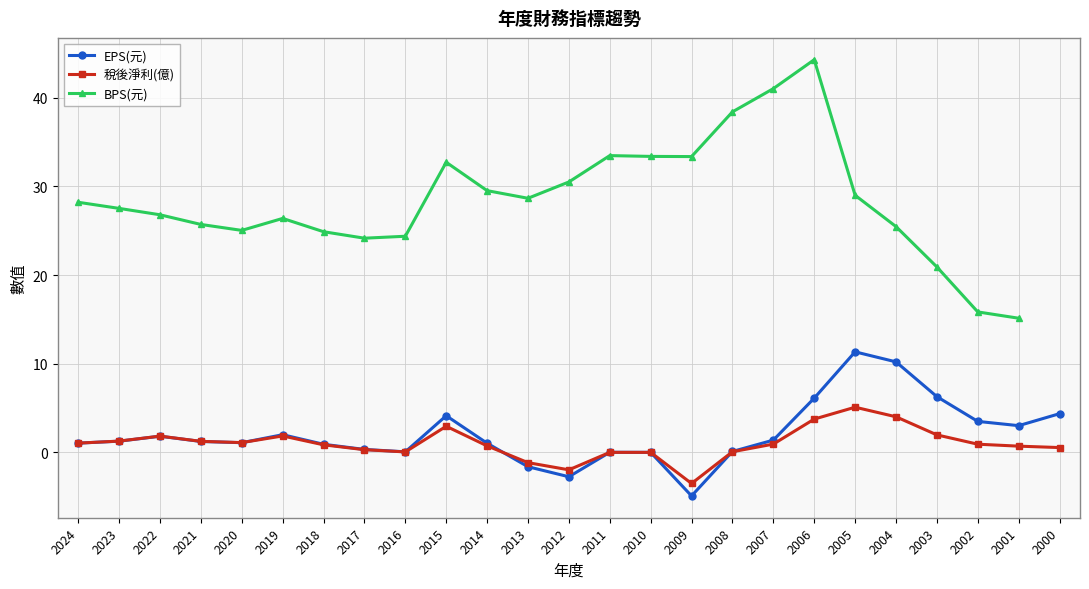

True or false: 稅後淨利(億) has a value of 0.6 at 2000.

True